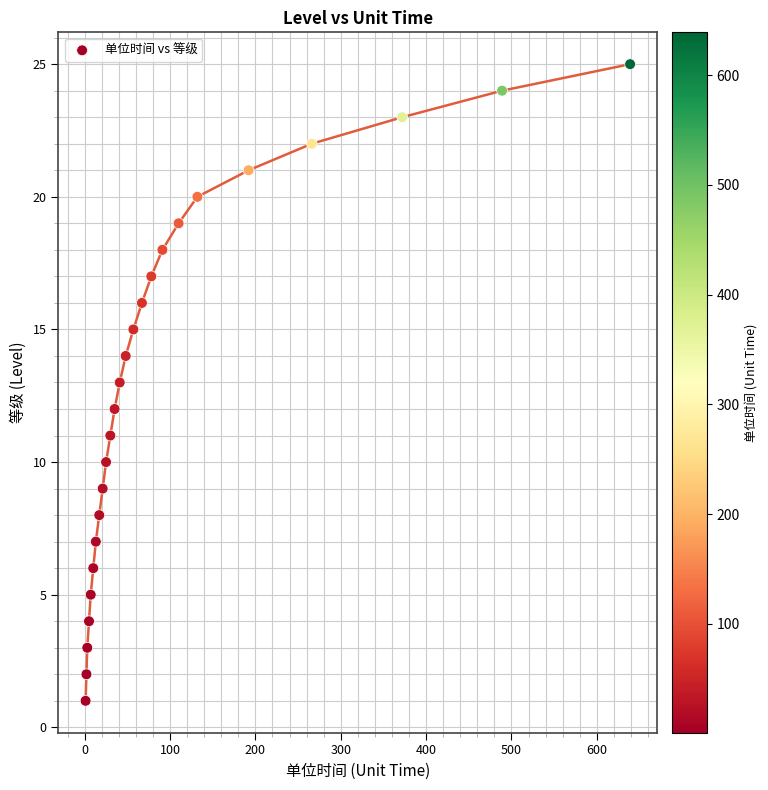

What is the range of Y values (max minus min)?

24